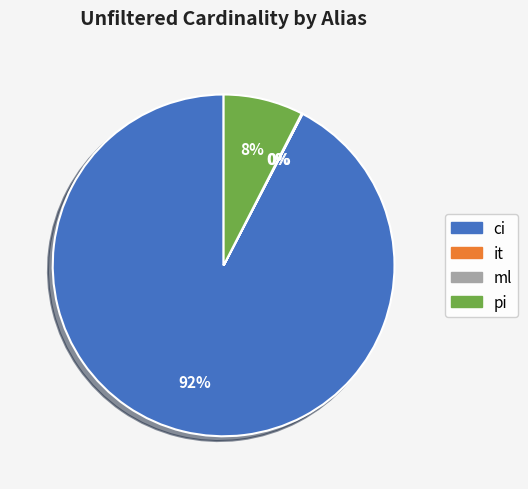

True or false: ci accounts for 92% of the total.

True